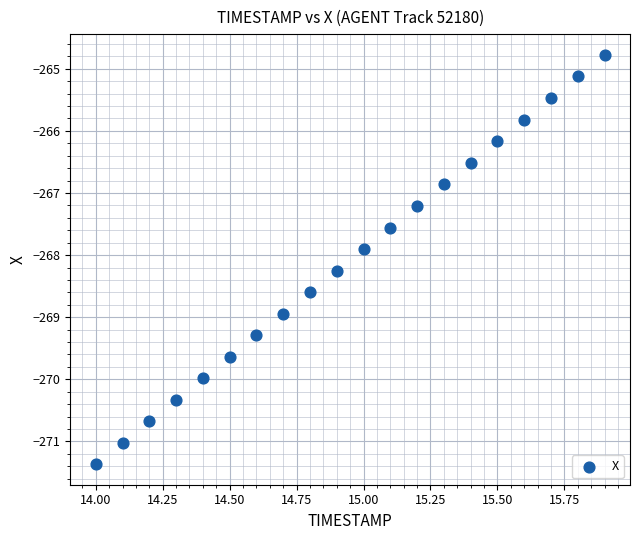

What is the range of X values (max minus min)?

1.9